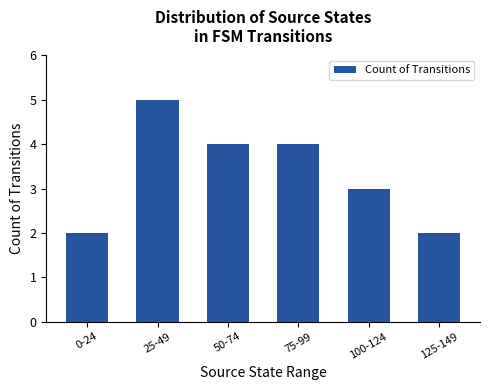

Reading left to right, extract all data points from this chart.

2	5	4	4	3	2